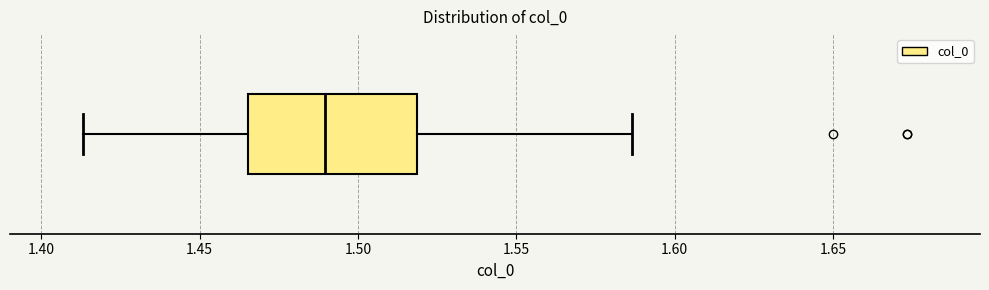

Where does the median line of the box sit on the x-axis? The values are not printed on the chart, so give them approximately, as read against the axis.

1.490